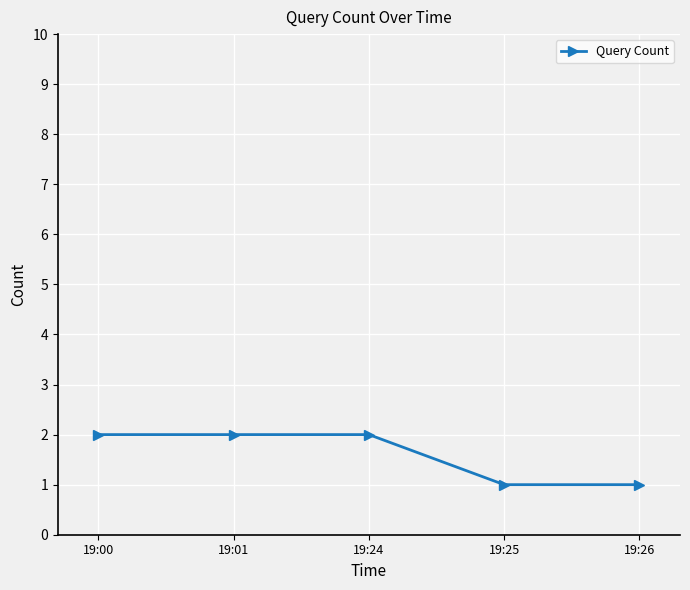

Reading left to right, transcribe all the data shown in this chart.

2	2	2	1	1